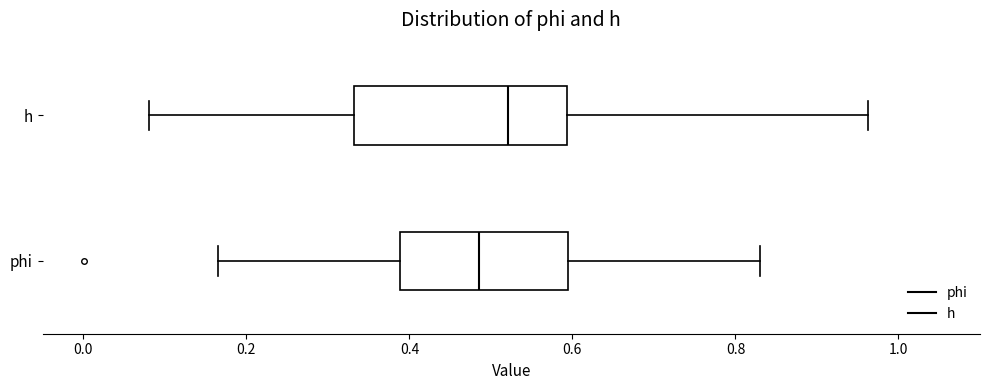

Reading bottom to top, read every box against the x-axis: the position of its median line, the range the box covers, and the ends of its whiskers. The values are not printed on the chart, so give them approximately, as read against the axis.

phi: median 0.48, box 0.38 to 0.60, whiskers 0.16 to 0.82
h: median 0.52, box 0.34 to 0.60, whiskers 0.08 to 0.96